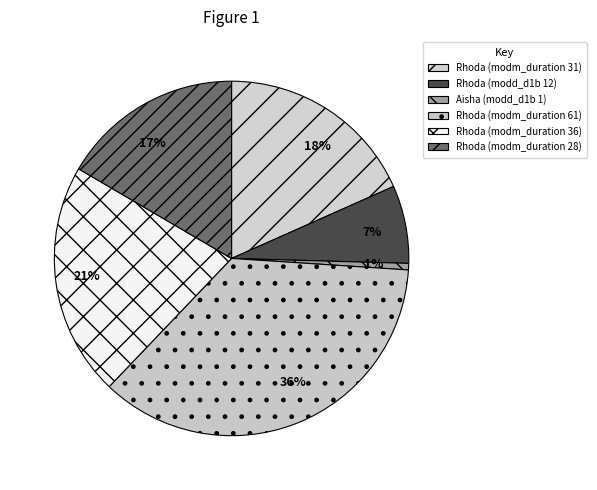

To the nearest percent, what is the combined percentage of 7% and 36%?

43%